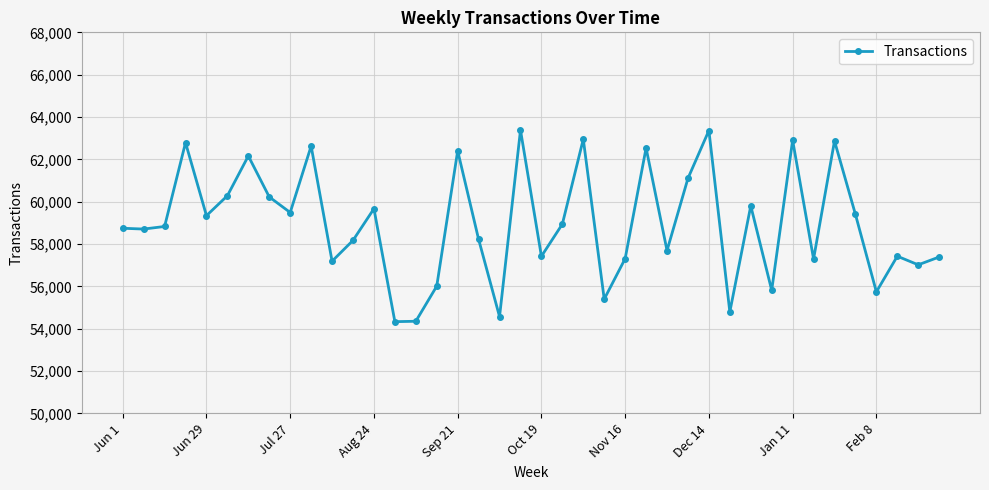

What is the value of the 9th point from the left?

59490